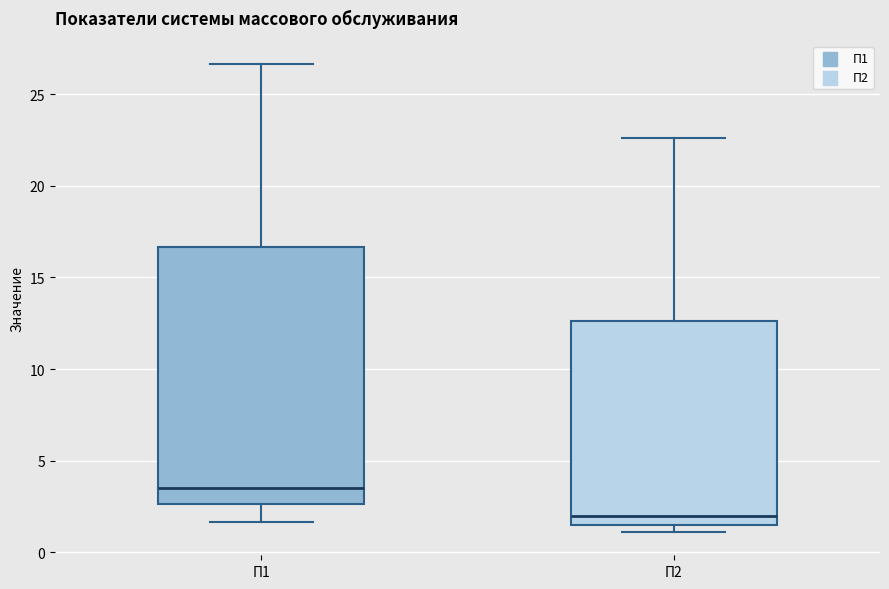

Where is the lower edge of the box for П1 on the y-axis? The values are not printed on the chart, so give them approximately, as read against the axis.

2.5